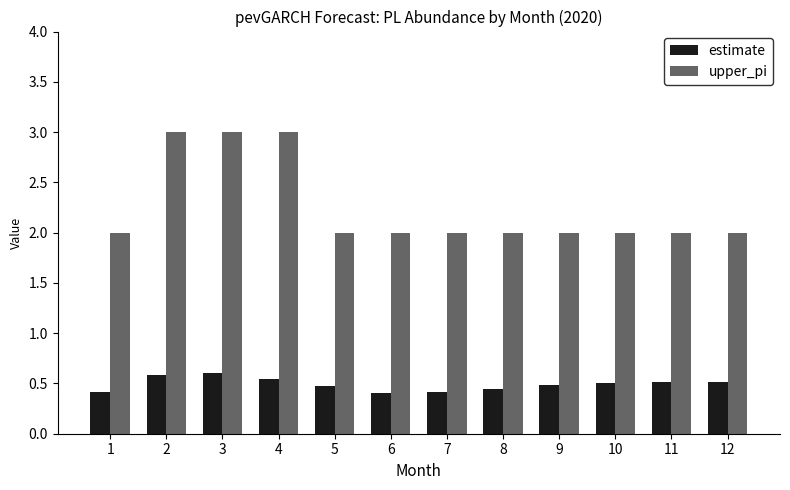

Rank the series at 11 from lowest to highest value.

estimate, upper_pi